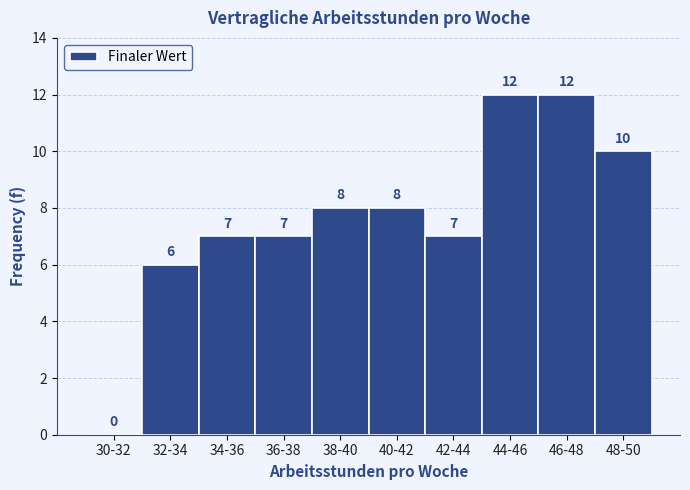

Reading left to right, transcribe all the data shown in this chart.

30-32=0	32-34=6	34-36=7	36-38=7	38-40=8	40-42=8	42-44=7	44-46=12	46-48=12	48-50=10